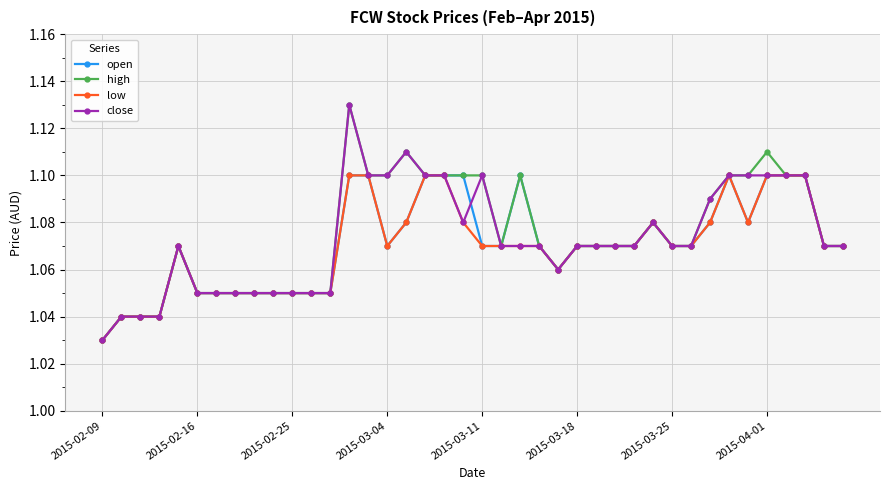

At how many categories does at least one series exceed 1?

40